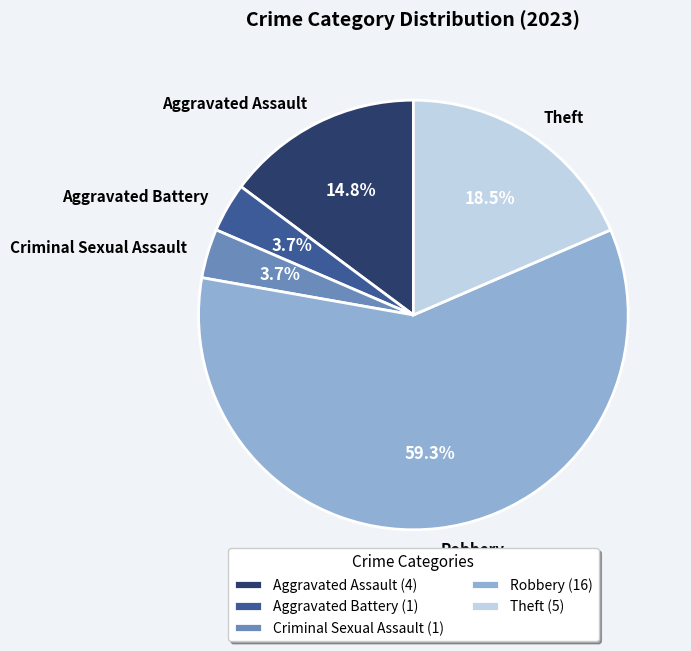

Does Robbery represent more than half of the total?

Yes